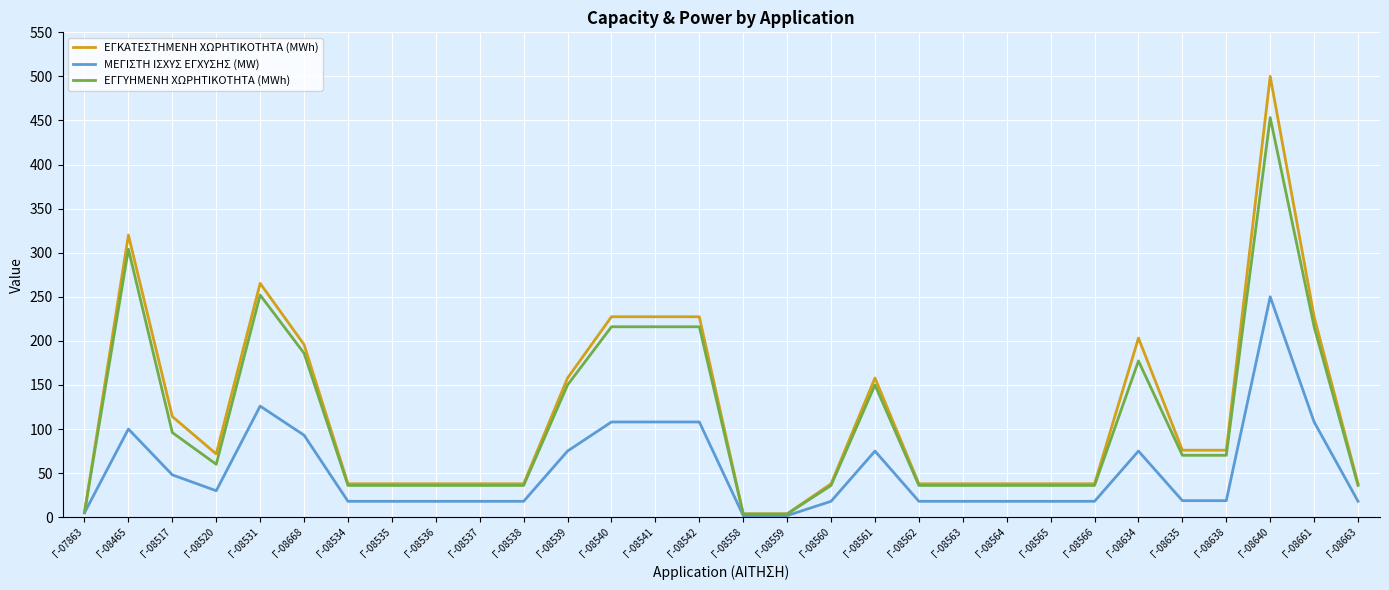

Which series has the largest range (max minus min)?

ΕΓΚΑΤΕΣΤΗΜΕΝΗ ΧΩΡΗΤΙΚΟΤΗΤΑ (MWh)